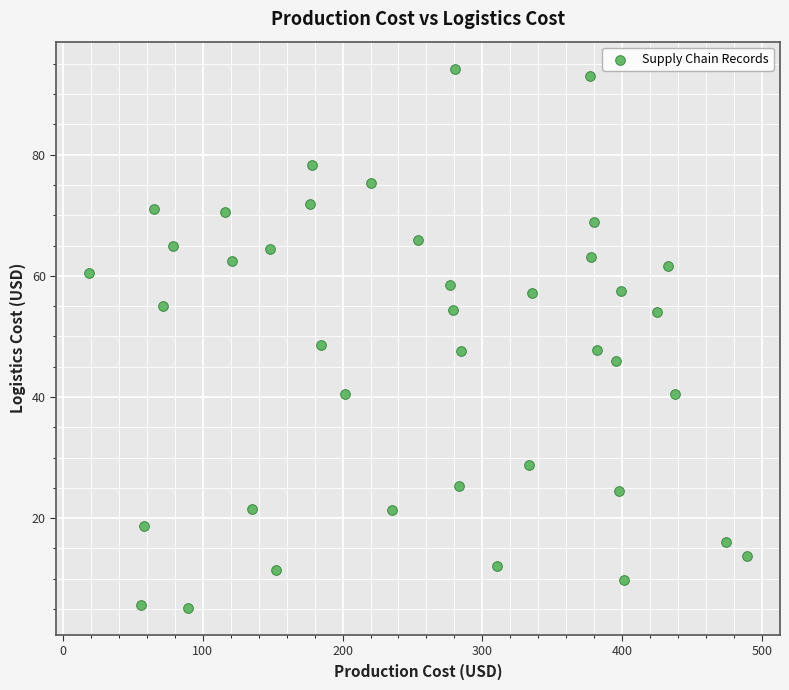

What is the range of Y values (max minus min)?

89.0